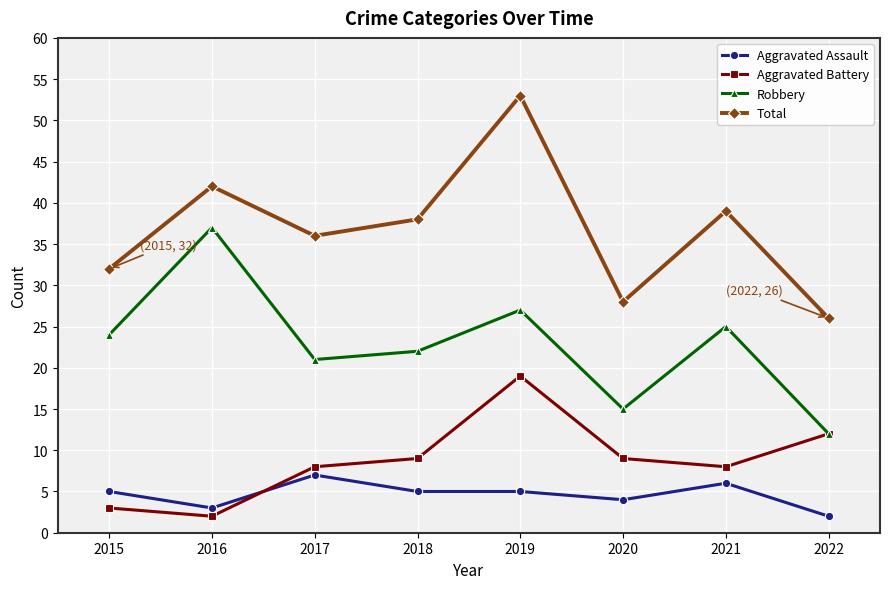

How many lines are shown in the chart?

4